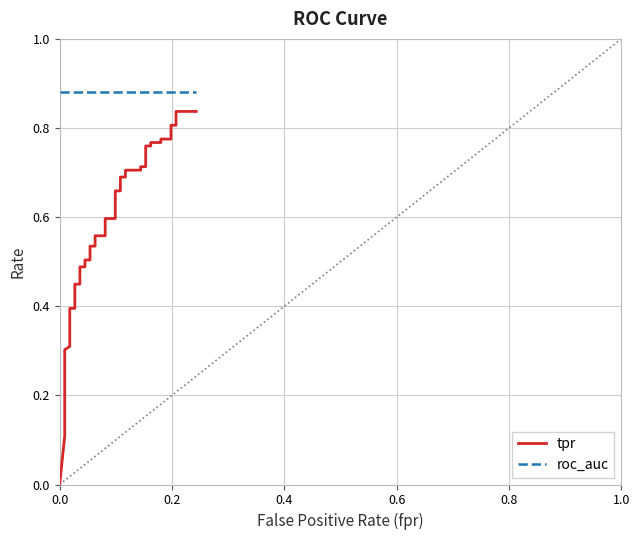

The value of tpr at 26 is 0.2. True or false?

False